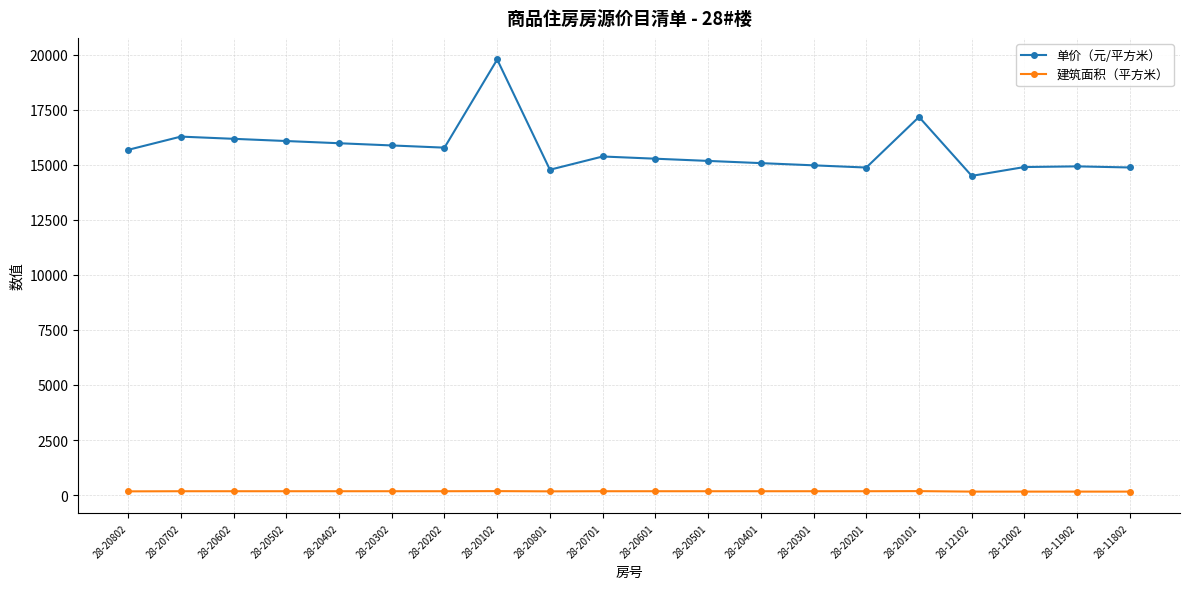

At which label does 单价（元/平方米） first exceed 15371?

28-20802